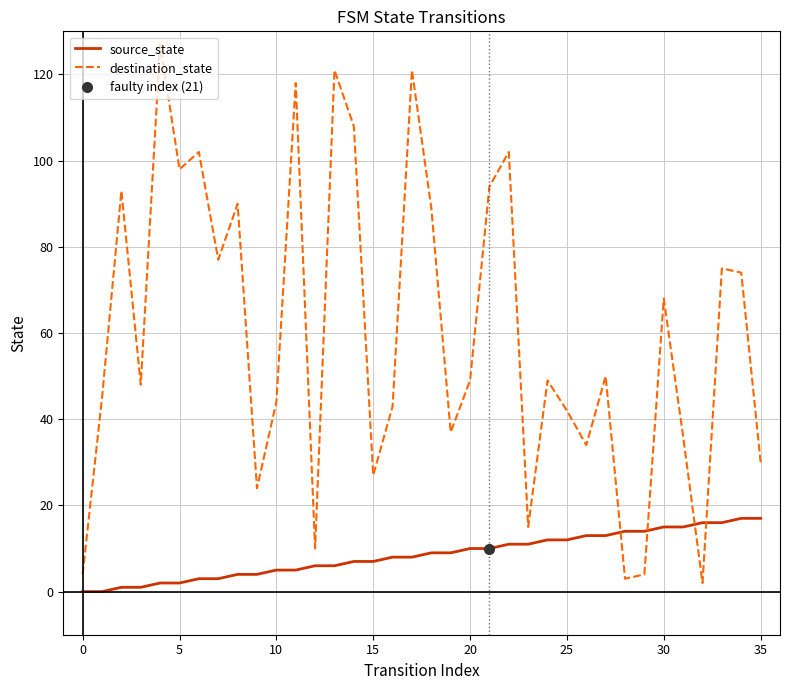

True or false: source_state has a value of 5 at 10.

True